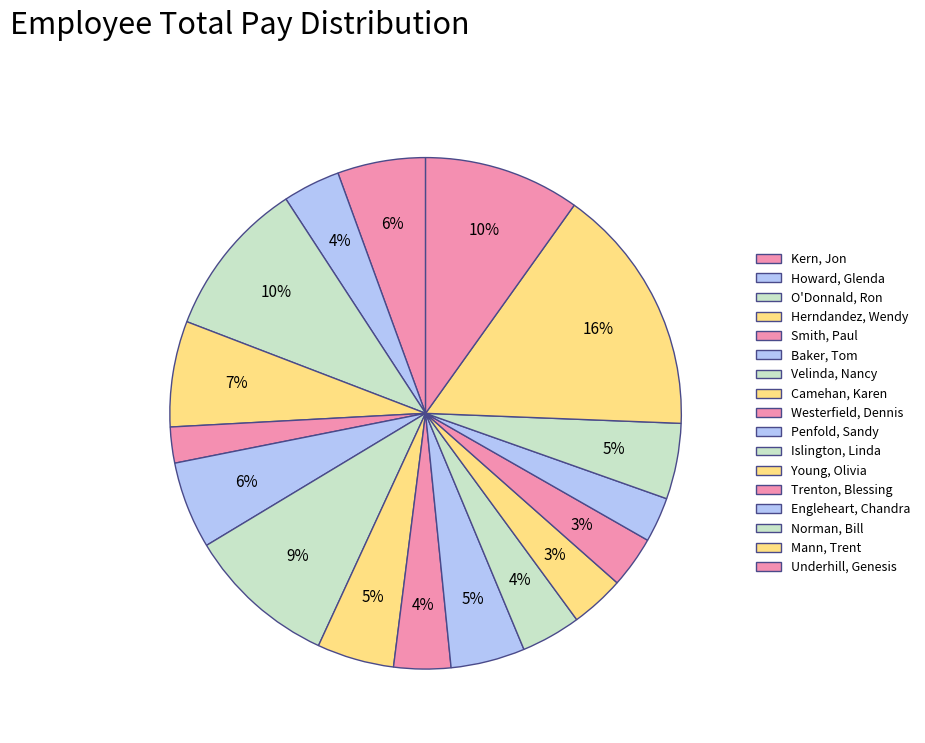

To the nearest percent, what is the combined percentage of Penfold, Sandy and Kern, Jon?

10%